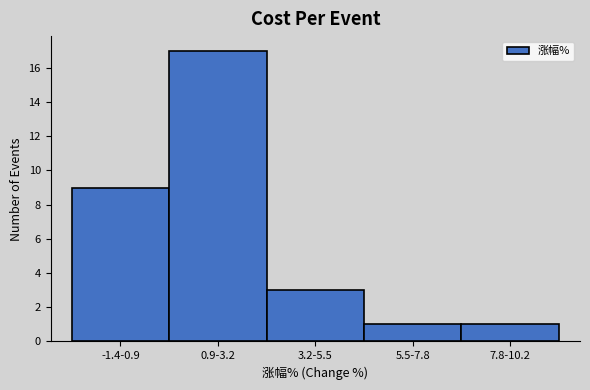

Reading left to right, list all the values displayed in this chart.

-1.4-0.9=9	0.9-3.2=17	3.2-5.5=3	5.5-7.8=1	7.8-10.2=1